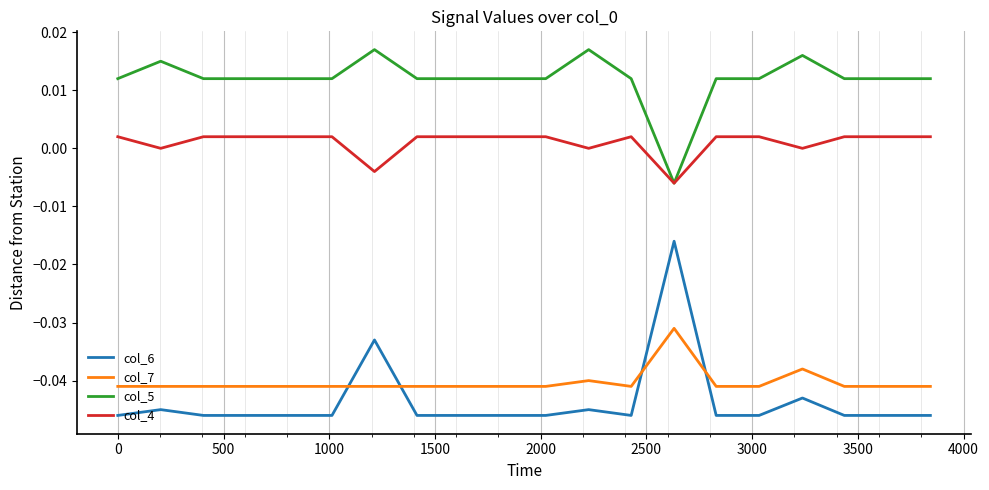

Rank the series by their maximum value, from lowest to highest.

col_7, col_6, col_4, col_5